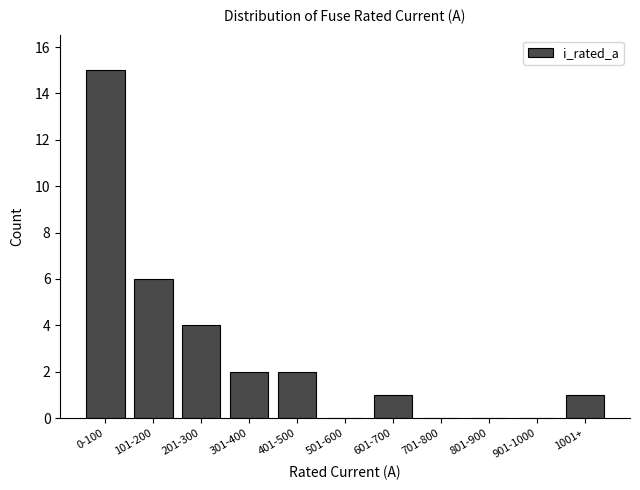

Reading left to right, list all the values displayed in this chart.

0-100=15	101-200=6	201-300=4	301-400=2	401-500=2	501-600=0	601-700=1	701-800=0	801-900=0	901-1000=0	1001+=1